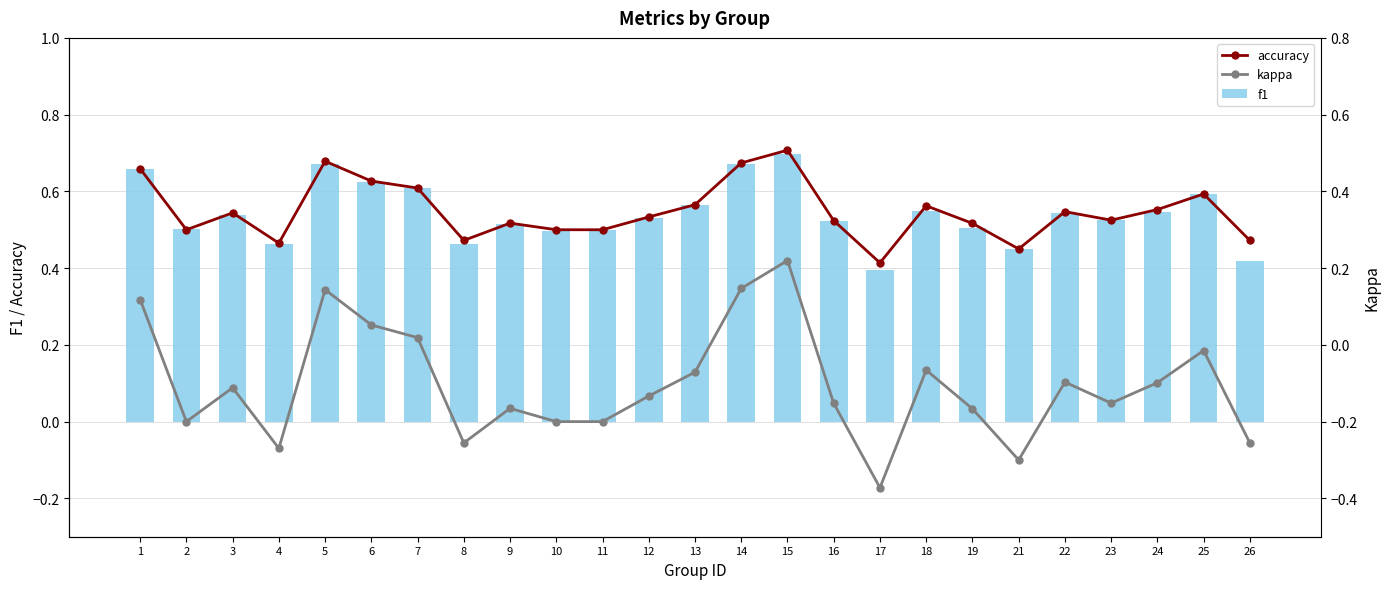

The f1 series shows 0.3 at 18. True or false?

False